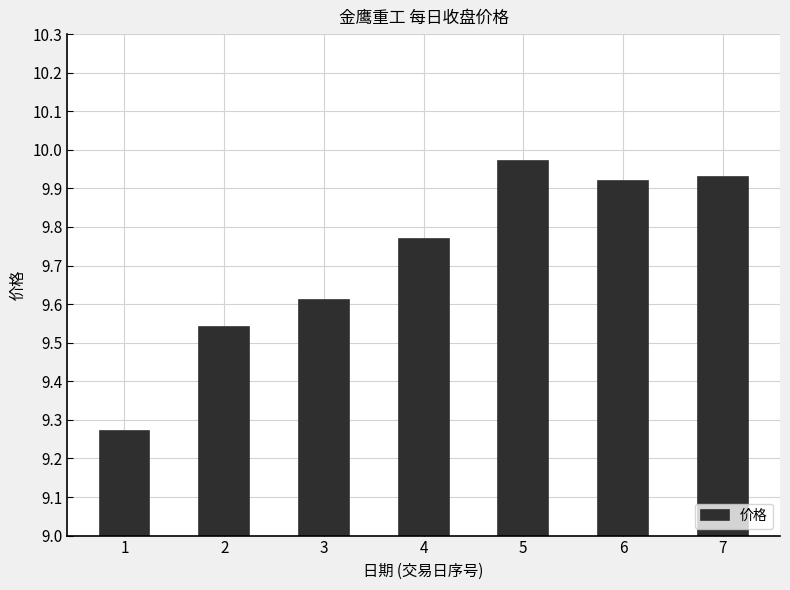

What is the difference between the second highest and second lowest values?

0.4